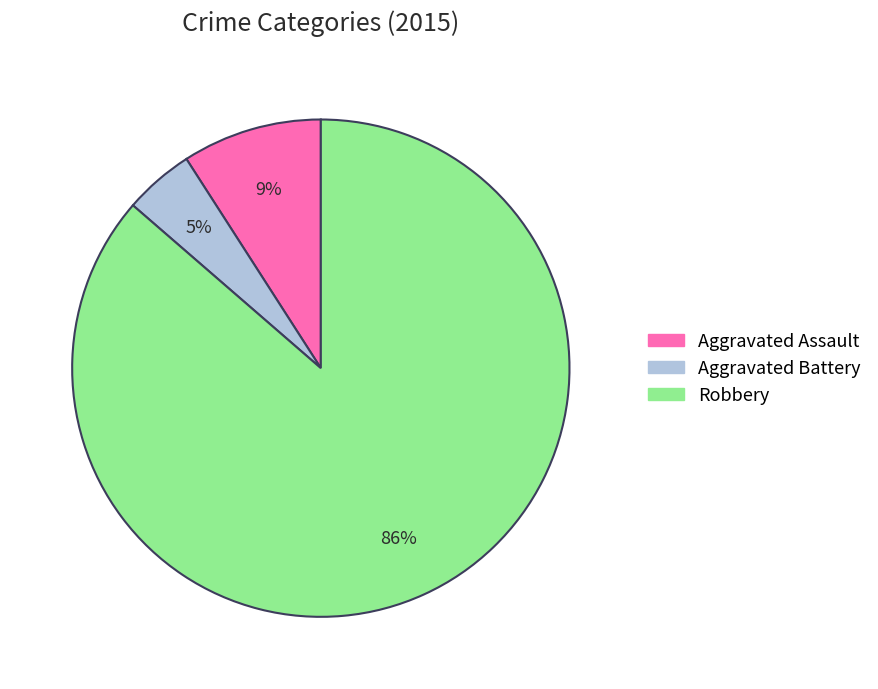

Is Aggravated Battery the majority of the pie?

No